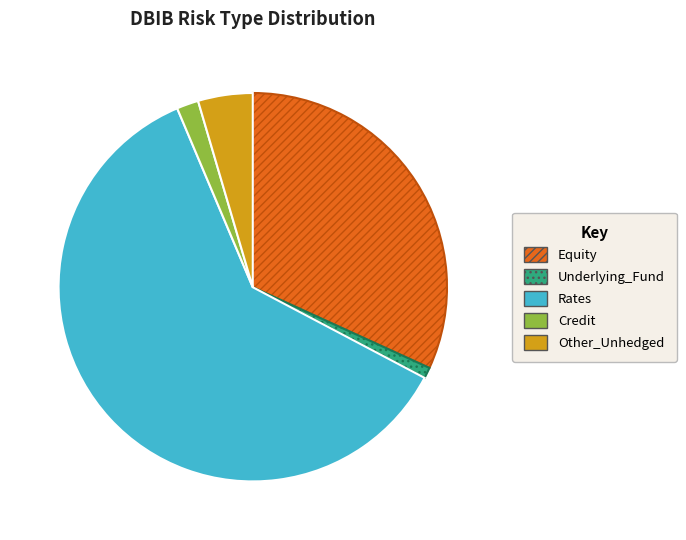

Is it true that Underlying_Fund is 10% of the pie?

False